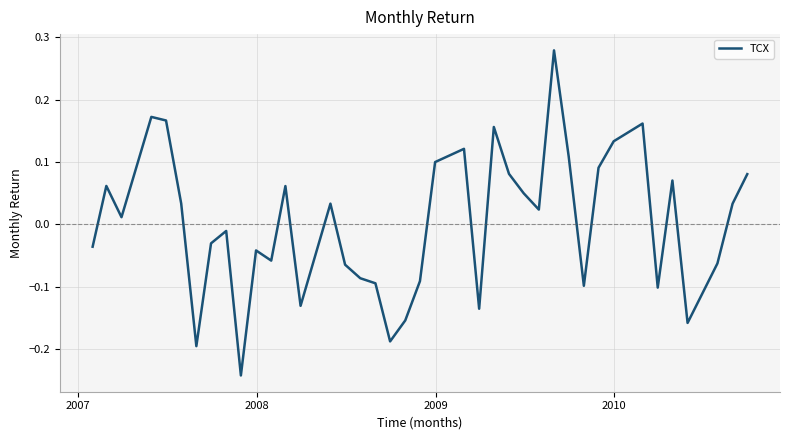

What is the difference between the maximum and minimum values?

0.5